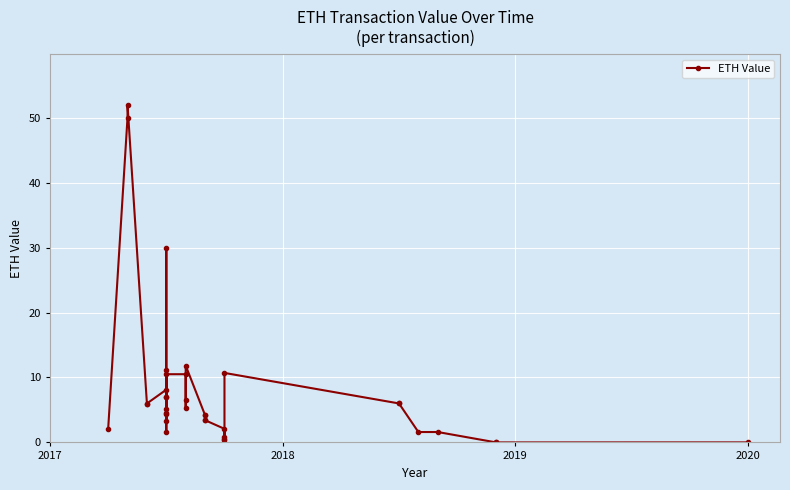

Count the number of values greater than 5.

18